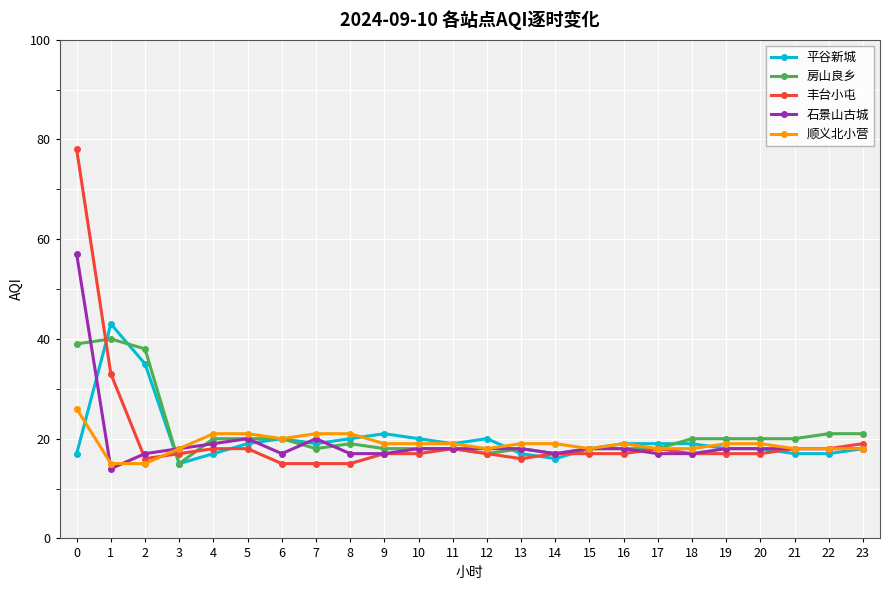

Where is 平谷新城 nearest to the value 29?

2